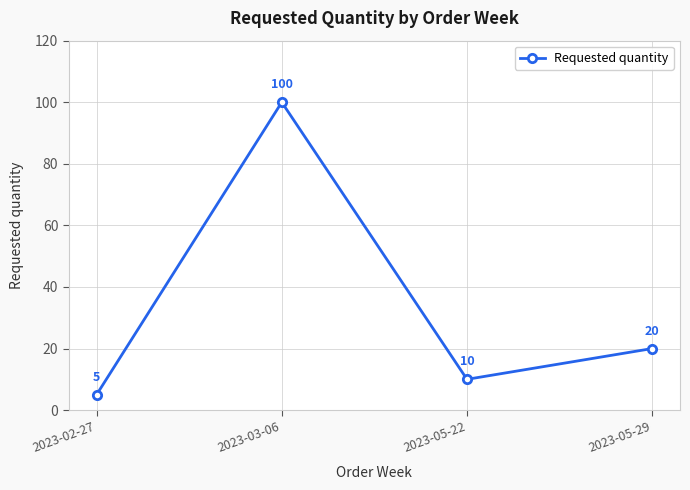

Rank the categories by value from highest to lowest.

2023-03-06, 2023-05-29, 2023-05-22, 2023-02-27